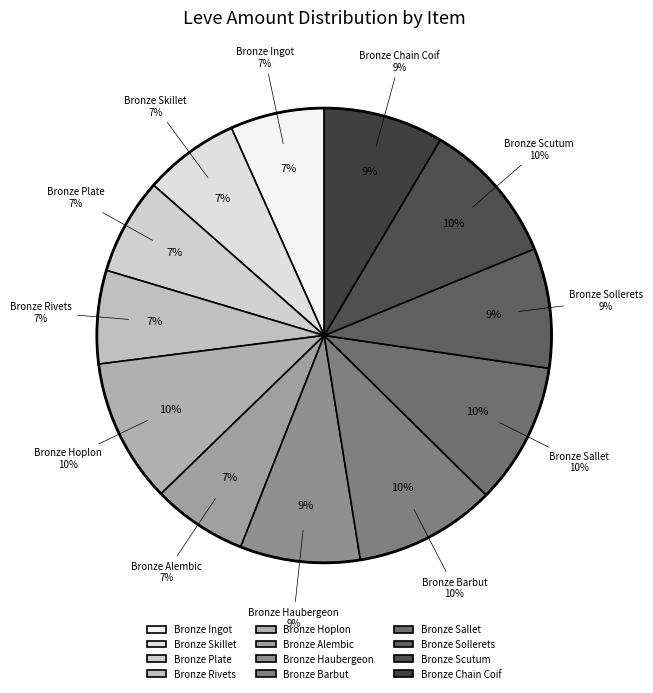

True or false: Bronze Sollerets accounts for 9% of the total.

True